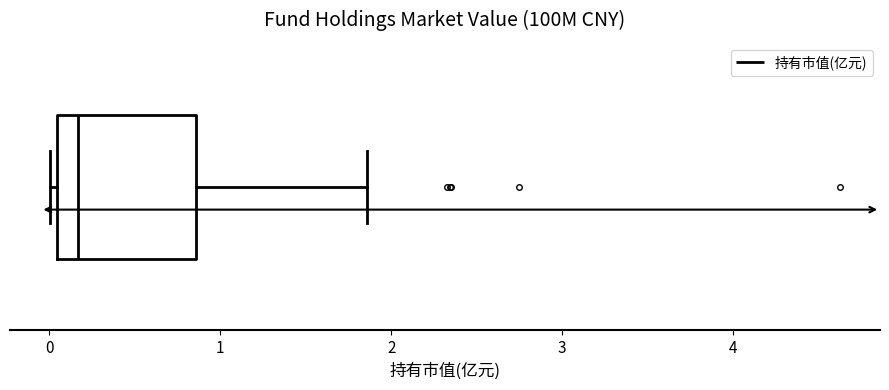

Read this box plot against the x-axis: the position of the median line, the range covered by the box, and the ends of both whiskers. The values are not printed on the chart, so give them approximately, as read against the axis.

median 0.2, box 0.0 to 0.9, whiskers 0.0 (just left of the box's left edge) to 1.9